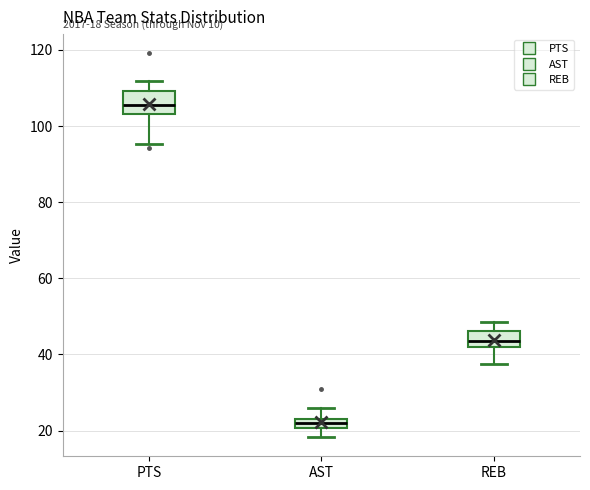

Which box has the highest median line?

PTS